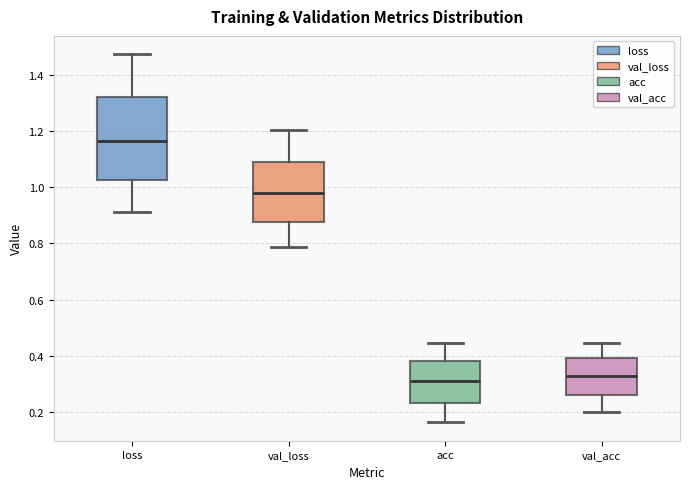

Comparing the boxes themselves (not the whiskers), which one is the tallest?

loss